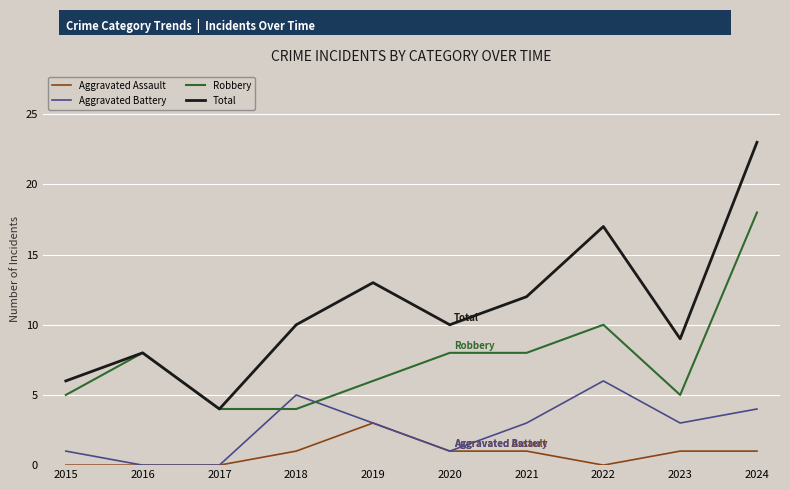

How many lines are shown in the chart?

4